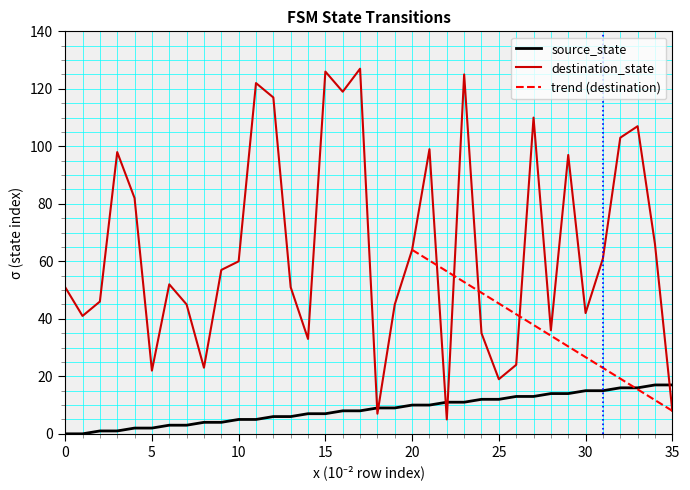

How many series are shown in this chart?

2